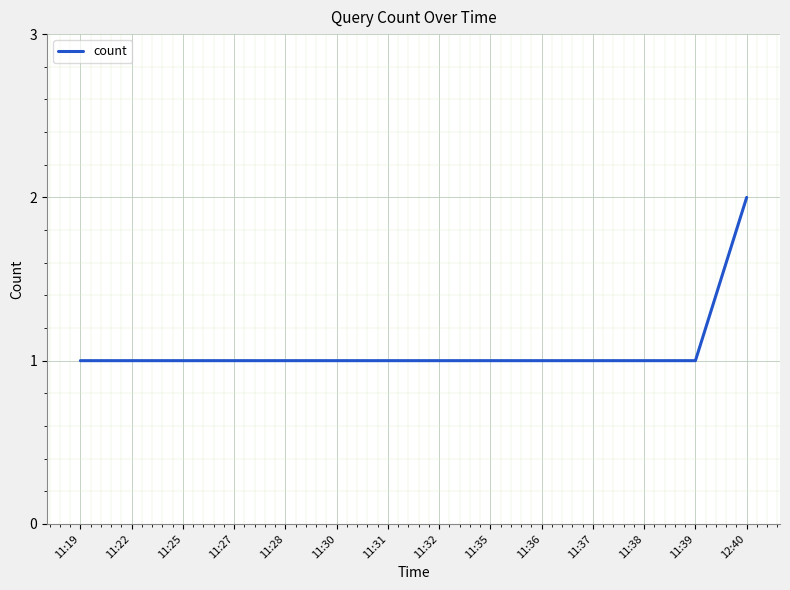

What position from the left is 11:38?

12